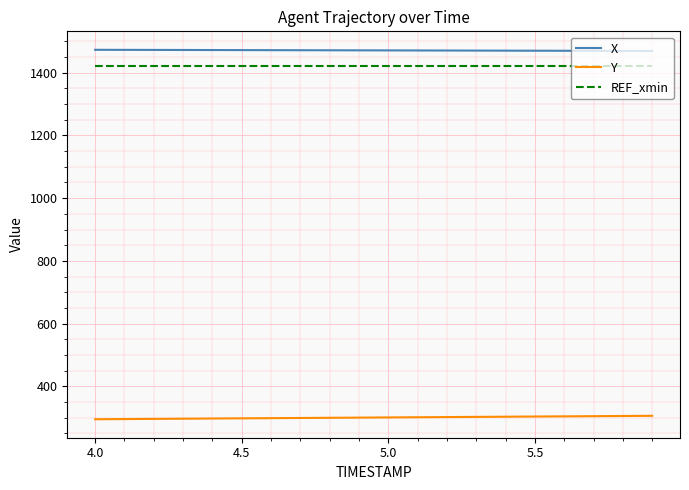

True or false: REF_xmin and X cross at least once.

False